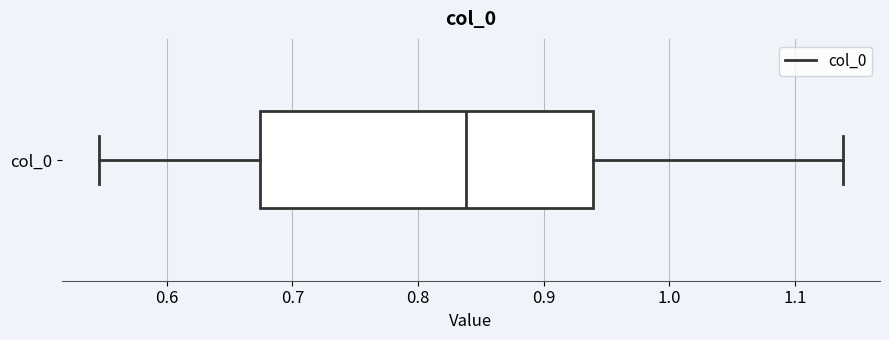

Where does the left whisker of the box for col_0 end on the x-axis? The values are not printed on the chart, so give them approximately, as read against the axis.

0.55